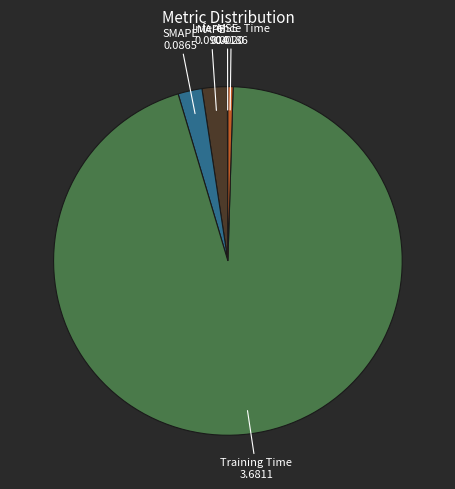

Is there a majority slice in this chart?

Yes